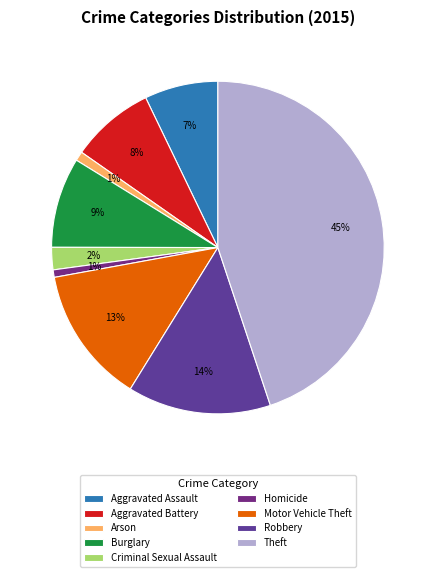

Combined, what portion of the pie is Homicide and Aggravated Battery?

8.9%